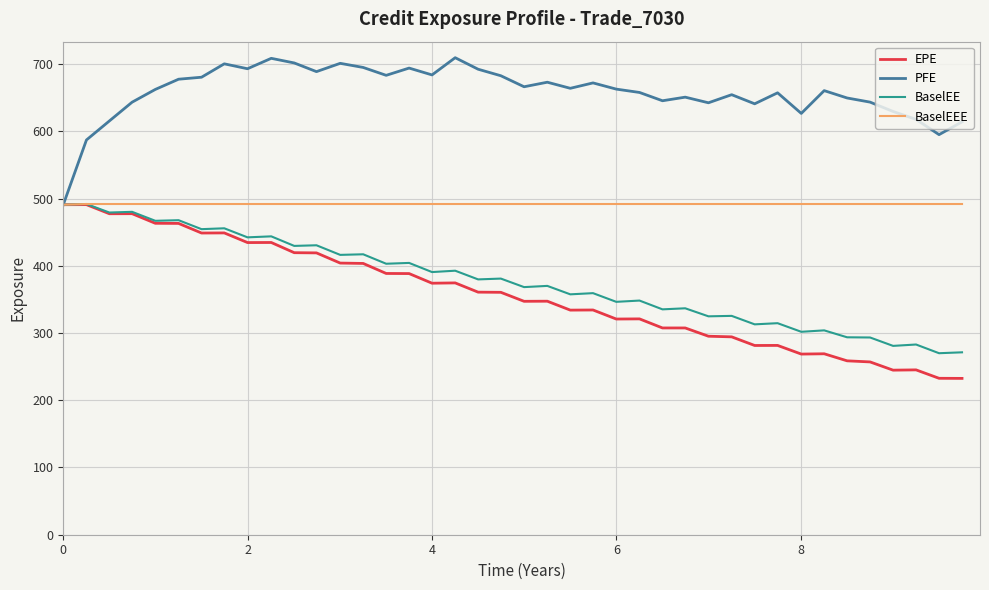

What is the lowest value of the EPE series?

232.5